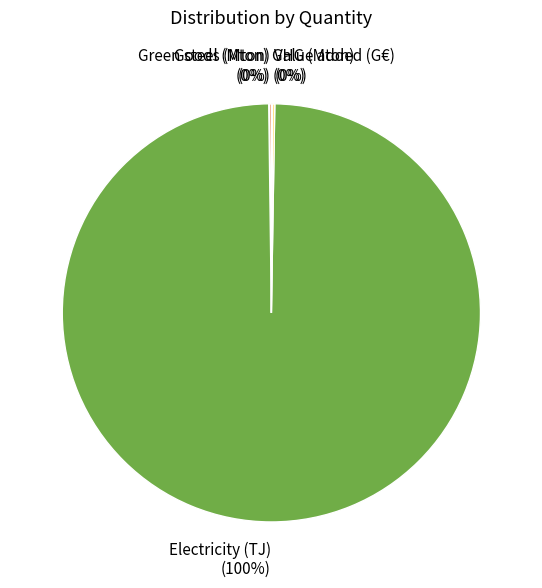

The Electricity (TJ) slice represents 100% of the pie. True or false?

True